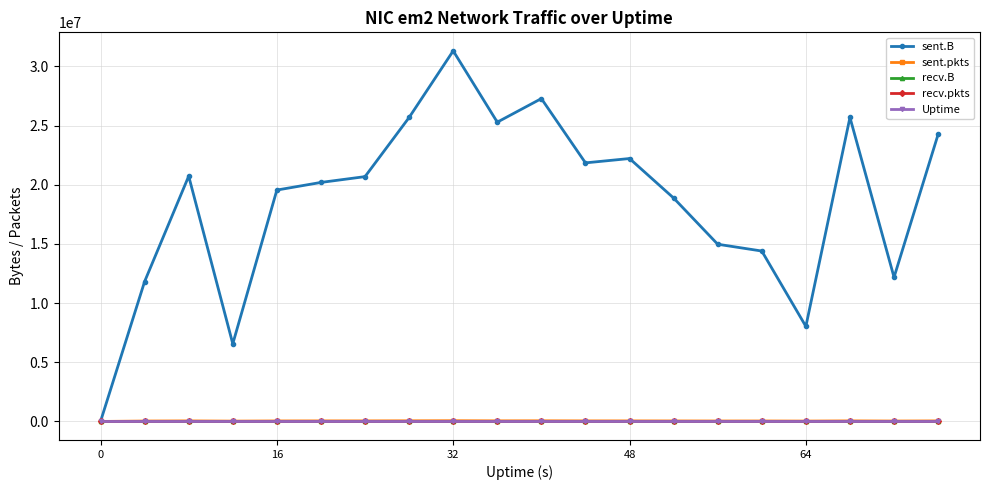

What is the greatest value displayed?

31314189